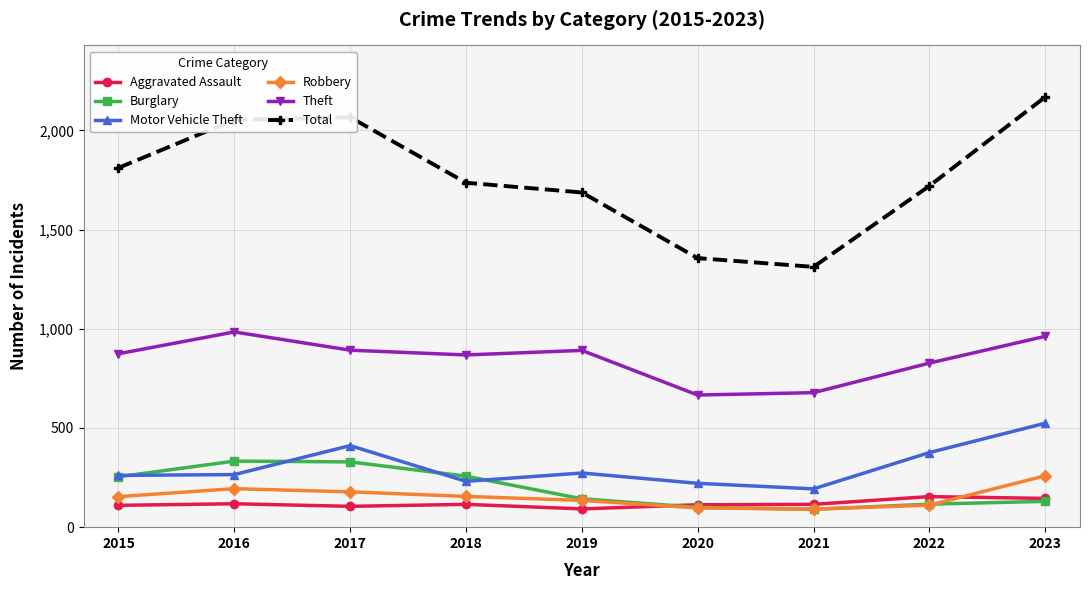

Is the value of Total at 2017 greater than the value of Motor Vehicle Theft at 2017?

Yes